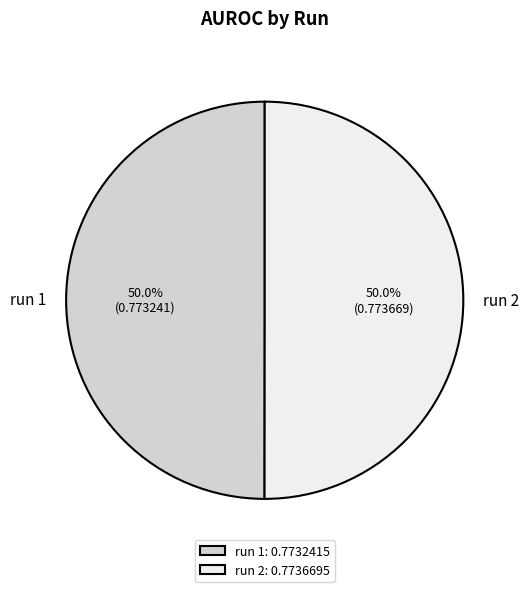

True or false: run 1 accounts for 50% of the total.

True